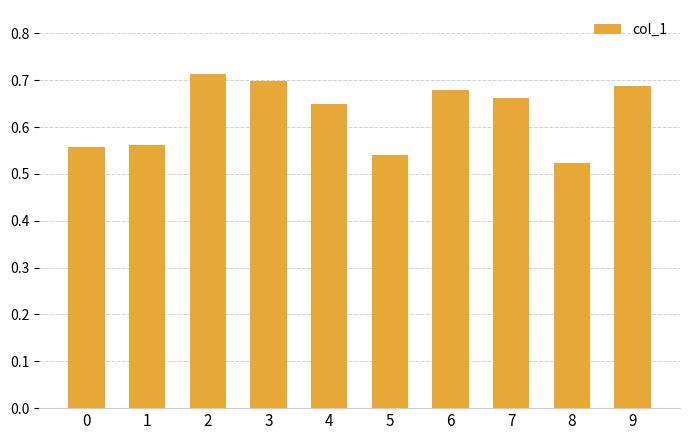

What is the change in value from 0 to 2?

+0.2